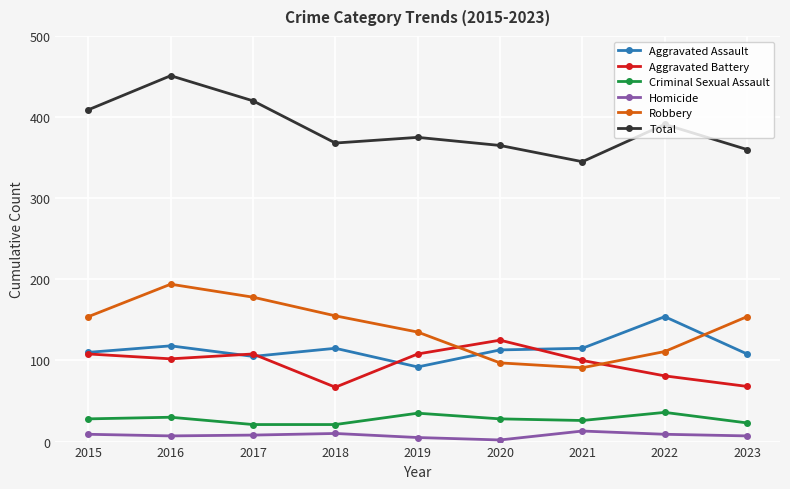

Which series has the largest total across all categories?

Total